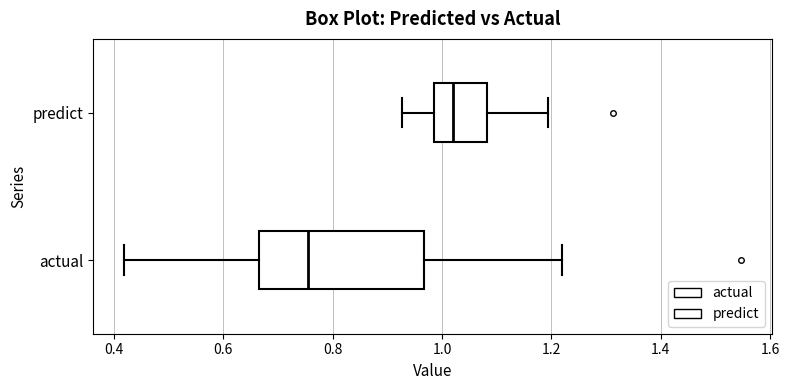

Which box is the widest, from its left edge to its right edge?

actual